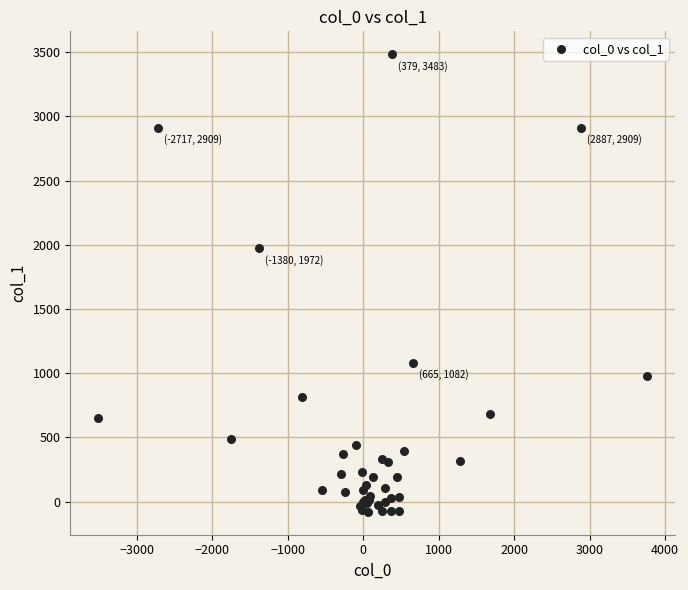

What Y value in the scatter plot is closest to 1701?

1972.1